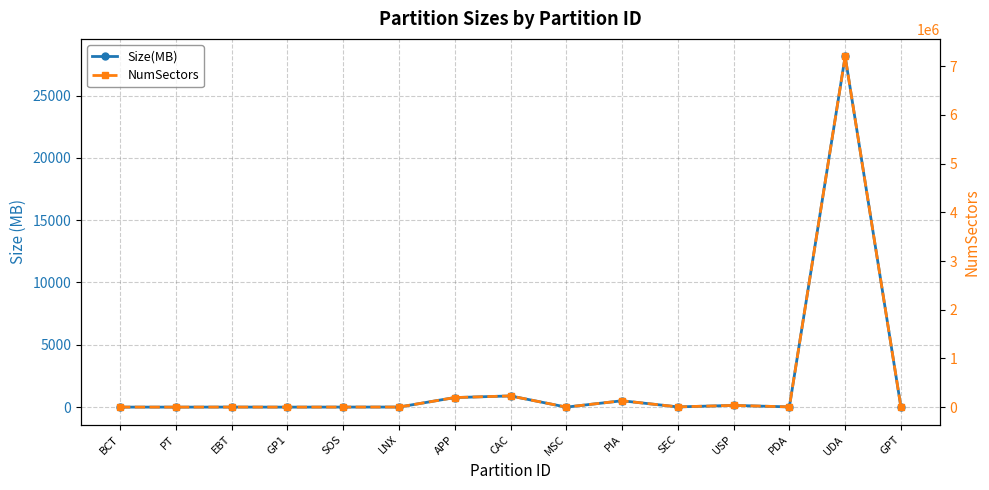

What is the average value of the Size(MB) series?

2035